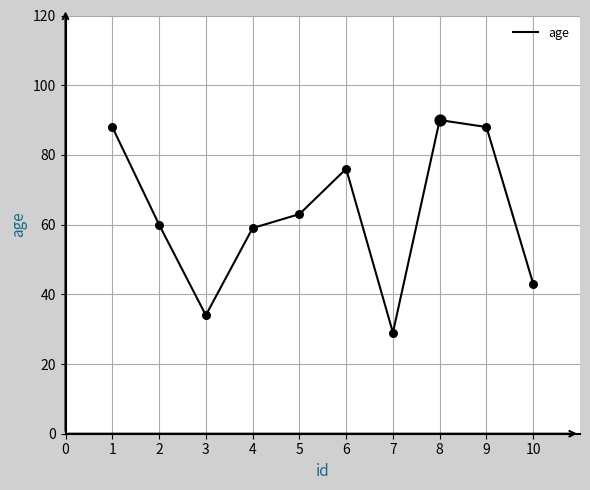

Between 6 and 3, which is larger?

6